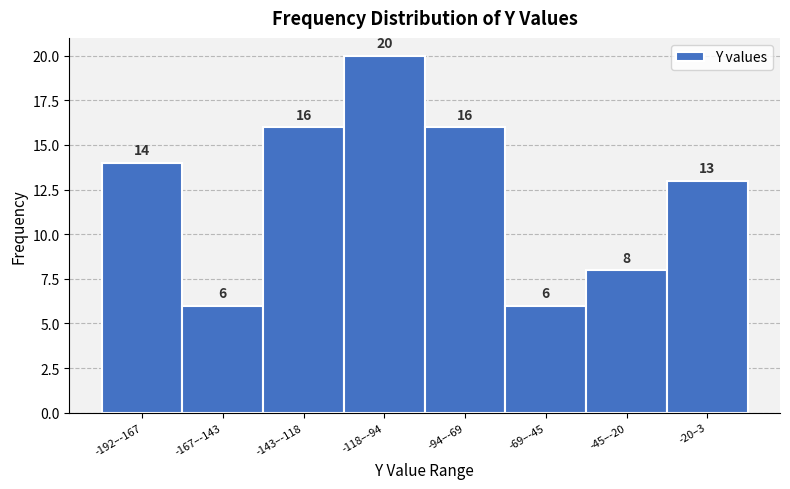

Reading left to right, list all the values displayed in this chart.

-192–-167=14	-167–-143=6	-143–-118=16	-118–-94=20	-94–-69=16	-69–-45=6	-45–-20=8	-20–3=13